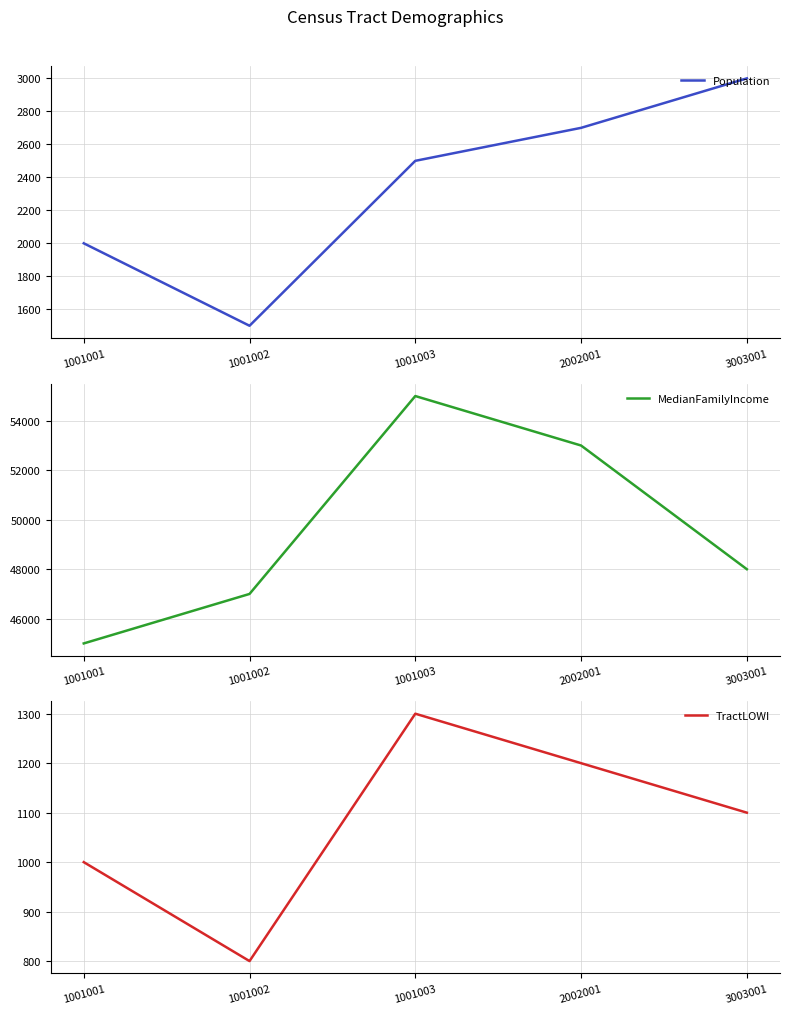

Reading left to right, list all the values displayed in this chart.

Population: 1001001=2000	1001002=1500	1001003=2500	2002001=2700	3003001=3000
MedianFamilyIncome: 1001001=45000	1001002=47000	1001003=55000	2002001=53000	3003001=48000
TractLOWI: 1001001=1000	1001002=800	1001003=1300	2002001=1200	3003001=1100